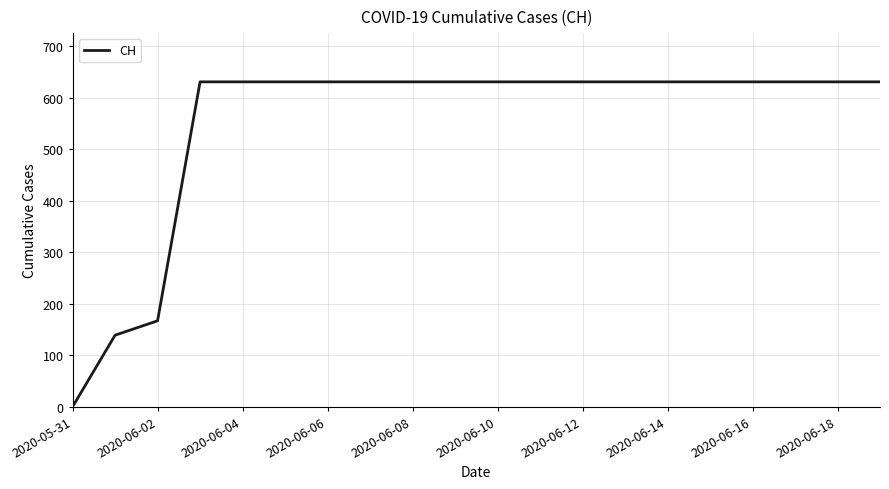

What is the difference between the maximum and minimum values?

631